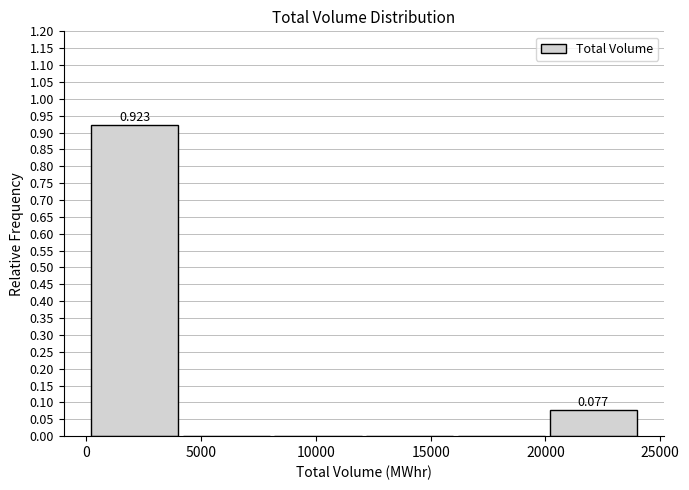

Which range on the x-axis has the tallest bar?

0 to 4000